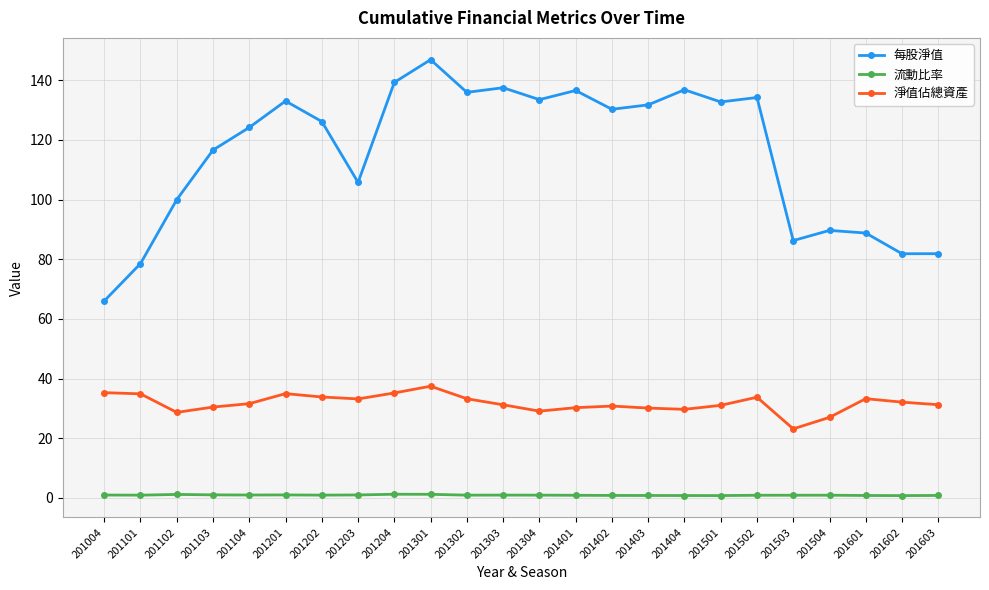

The value of 淨值佔總資產 at 201104 is 42.2. True or false?

False